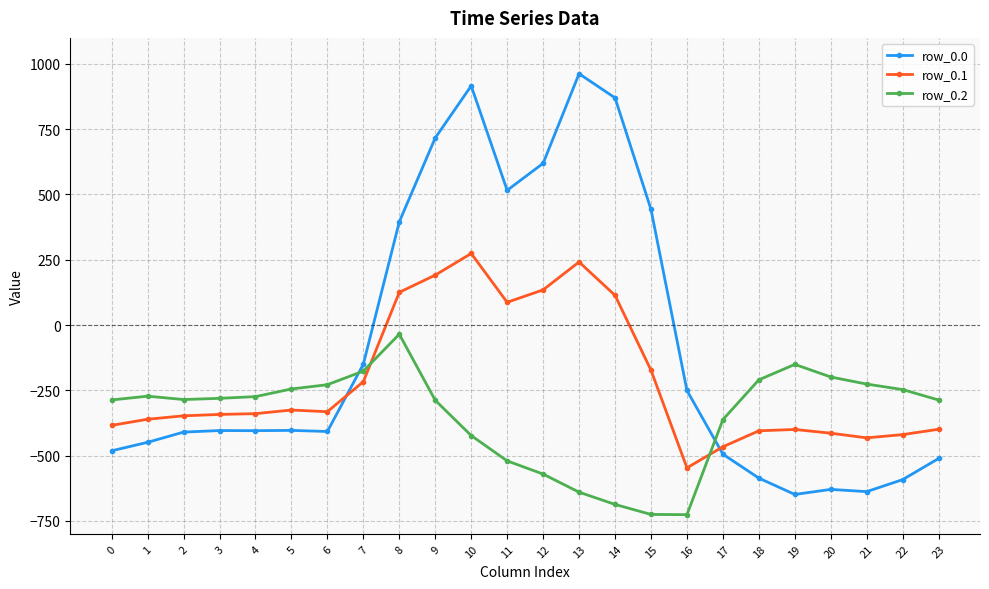

True or false: row_0.0 has more than 2 points higher than both neighbors.

True